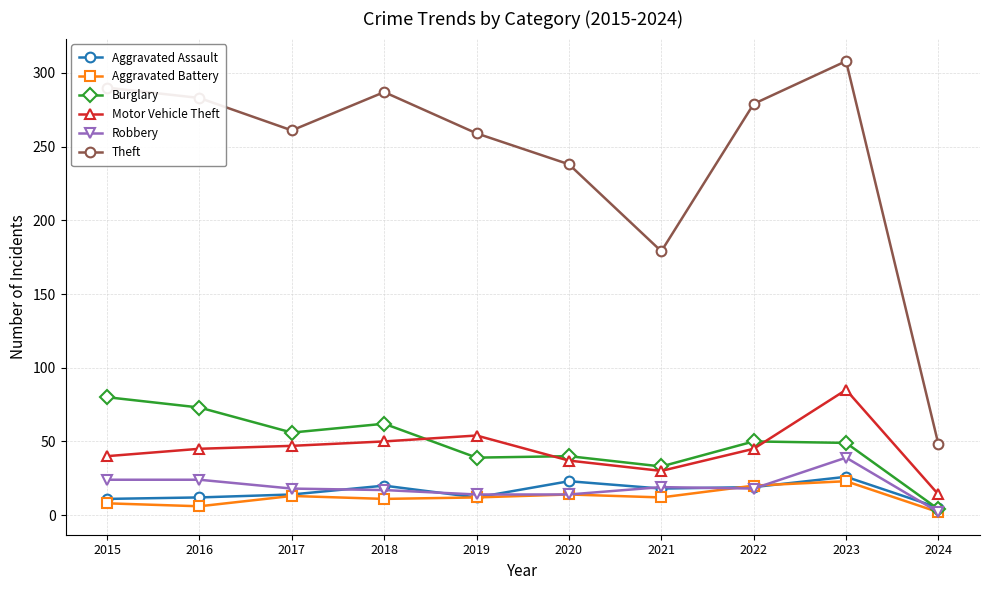

What is the total value across all series at 2018?

447